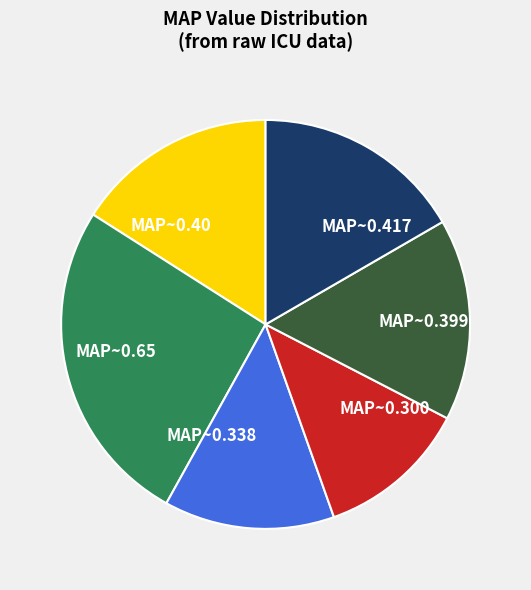

Which slice is the largest?

MAP~0.65